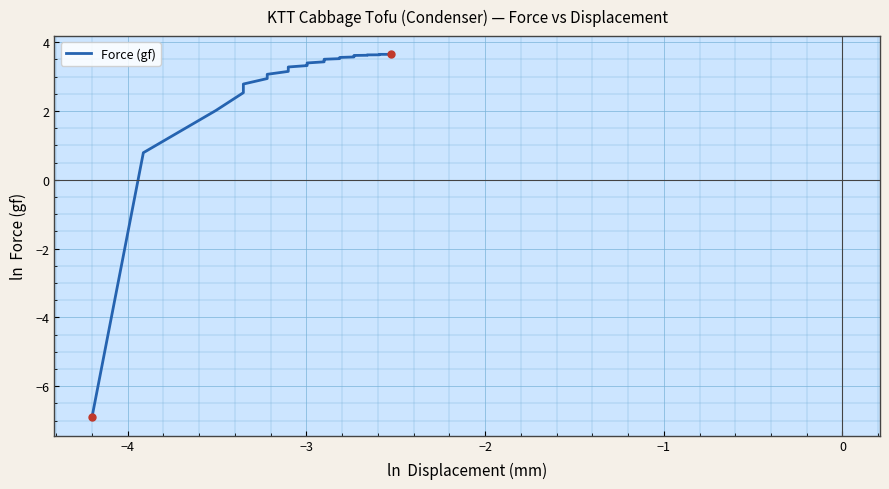

What is the value of the 2nd point from the left?

0.8